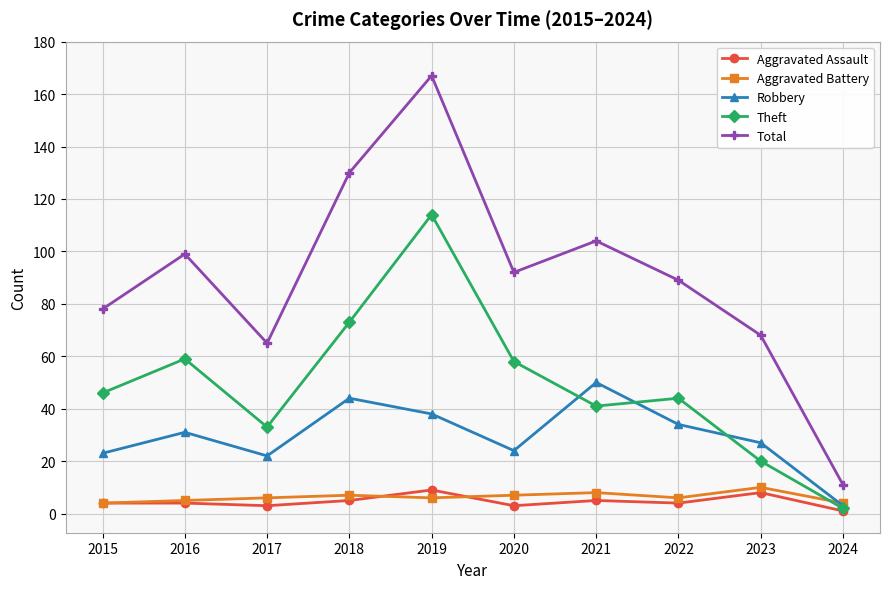

Reading left to right, what are all the values shown in this chart?

Aggravated Assault: 2015=4	2016=4	2017=3	2018=5	2019=9	2020=3	2021=5	2022=4	2023=8	2024=1
Aggravated Battery: 2015=4	2016=5	2017=6	2018=7	2019=6	2020=7	2021=8	2022=6	2023=10	2024=4
Robbery: 2015=23	2016=31	2017=22	2018=44	2019=38	2020=24	2021=50	2022=34	2023=27	2024=3
Theft: 2015=46	2016=59	2017=33	2018=73	2019=114	2020=58	2021=41	2022=44	2023=20	2024=2
Total: 2015=78	2016=99	2017=65	2018=130	2019=167	2020=92	2021=104	2022=89	2023=68	2024=11